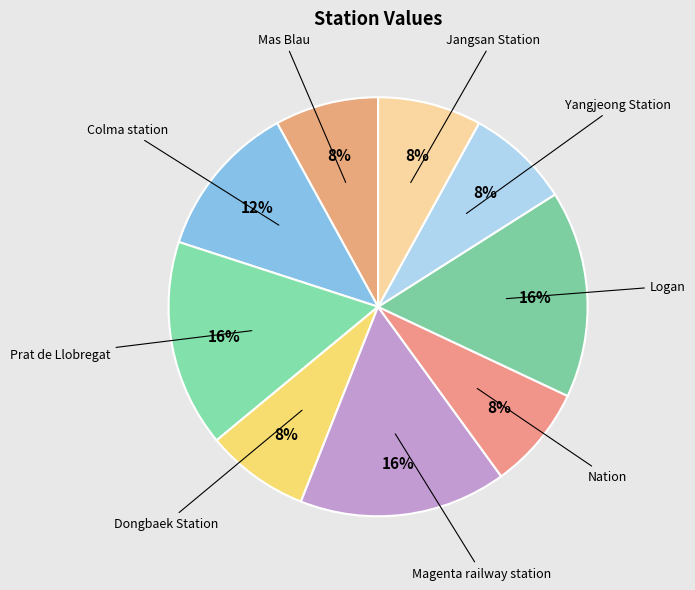

What percentage is the Dongbaek Station slice, to the nearest percent?

8%